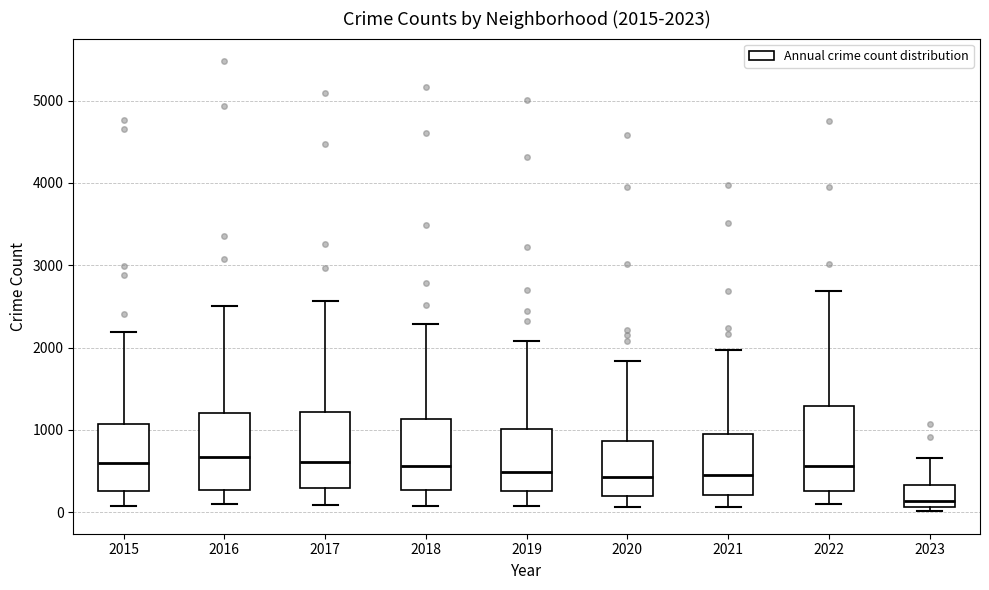

Which box's median line is the lowest?

2023